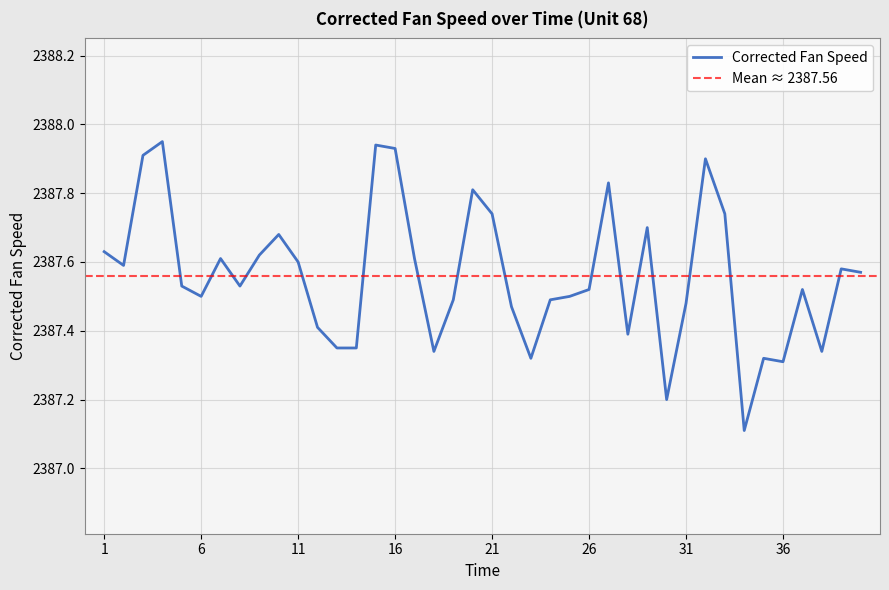

List the labels in order of value, largest first.

4, 15, 16, 3, 32, 27, 20, 21, 33, 29, 10, 1, 9, 7, 17, 11, 2, 39, 40, 5, 8, 26, 37, 6, 25, 19, 24, 31, 22, 12, 28, 13, 14, 18, 38, 23, 35, 36, 30, 34